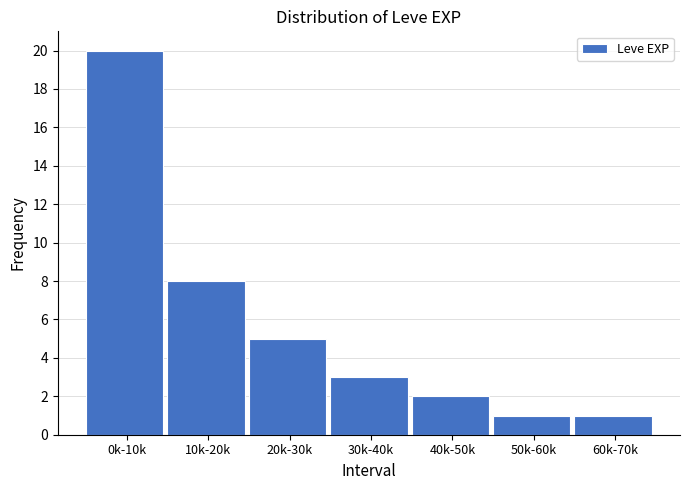

Reading left to right, list all the values displayed in this chart.

0k-10k=20	10k-20k=8	20k-30k=5	30k-40k=3	40k-50k=2	50k-60k=1	60k-70k=1